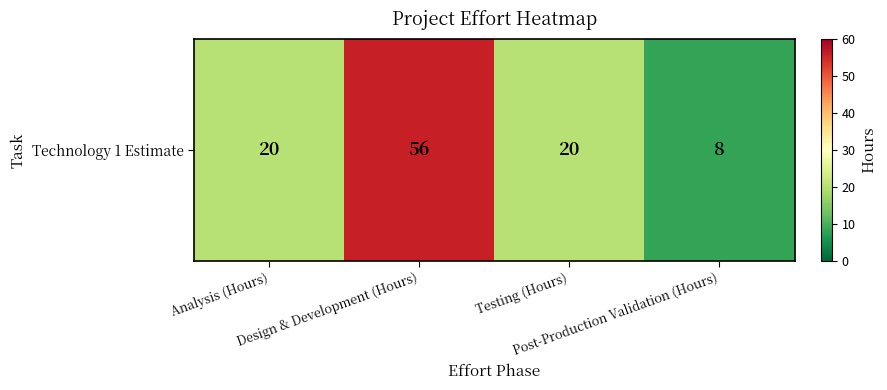

True or false: the data shows 56 at Design & Development (Hours).

True